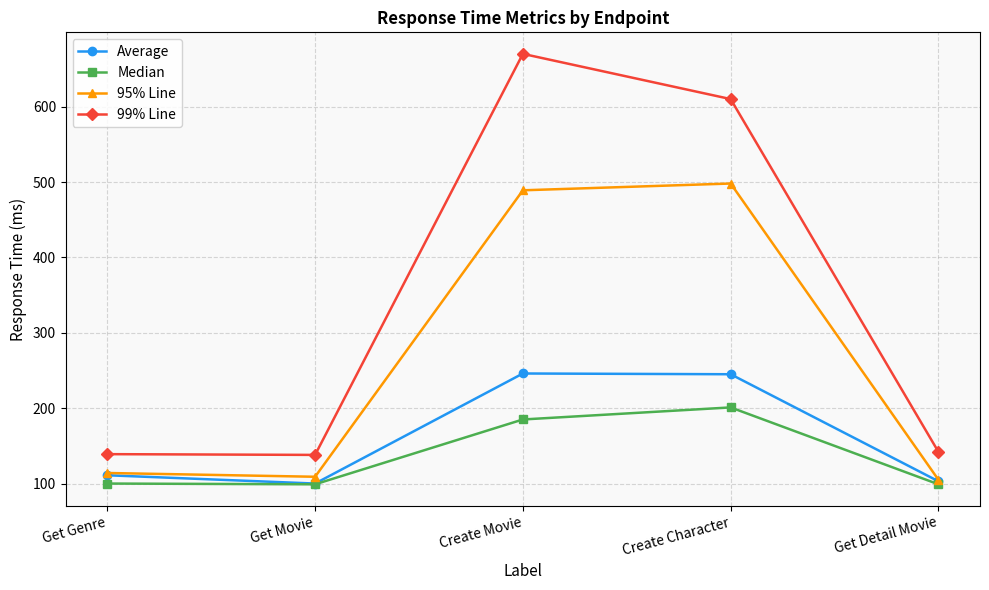

Count the number of categories in the chart.

5